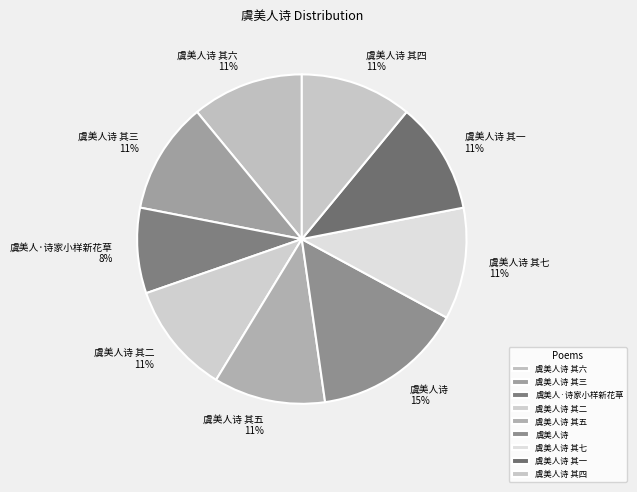

The 虞美人诗 其三 slice represents 11% of the pie. True or false?

True